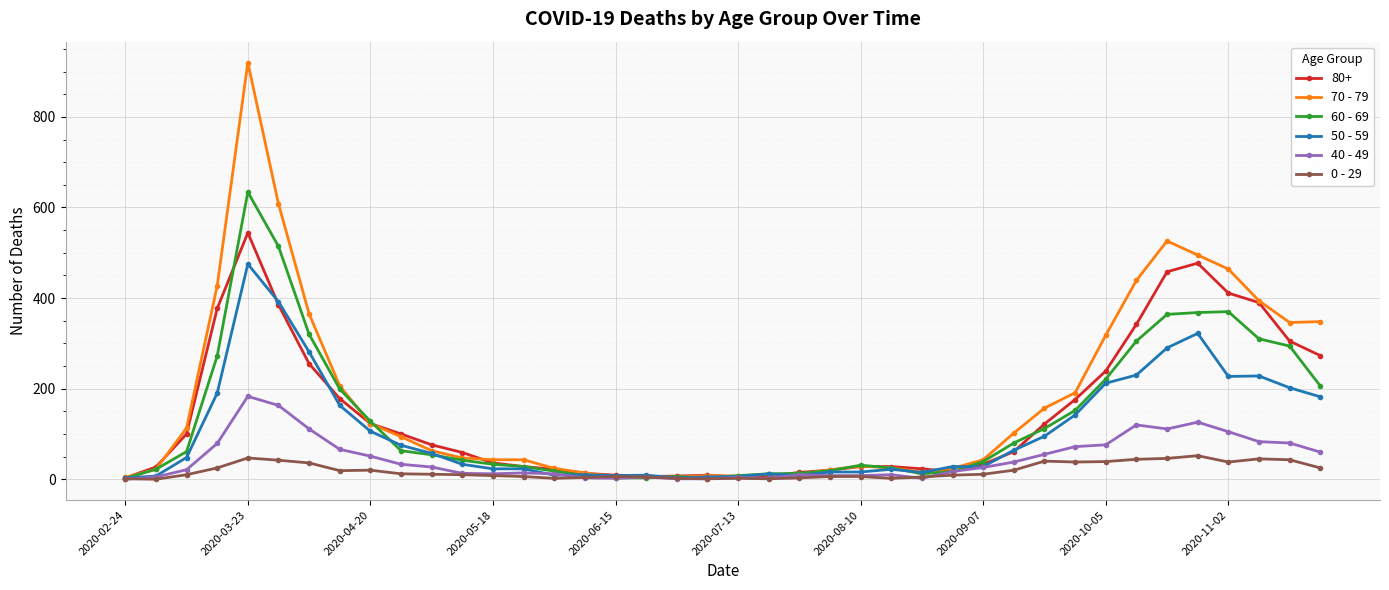

What is the greatest value displayed?

920